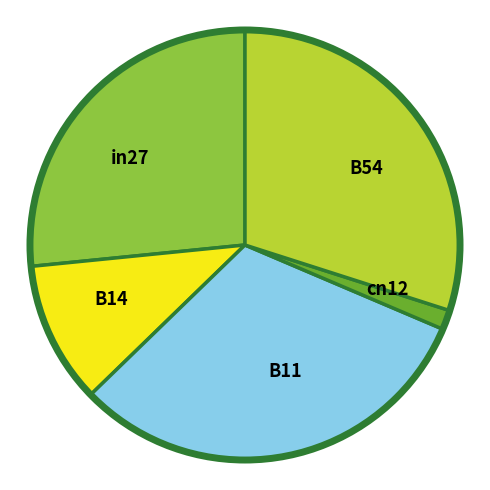

What is the smallest slice in the pie chart?

cn12